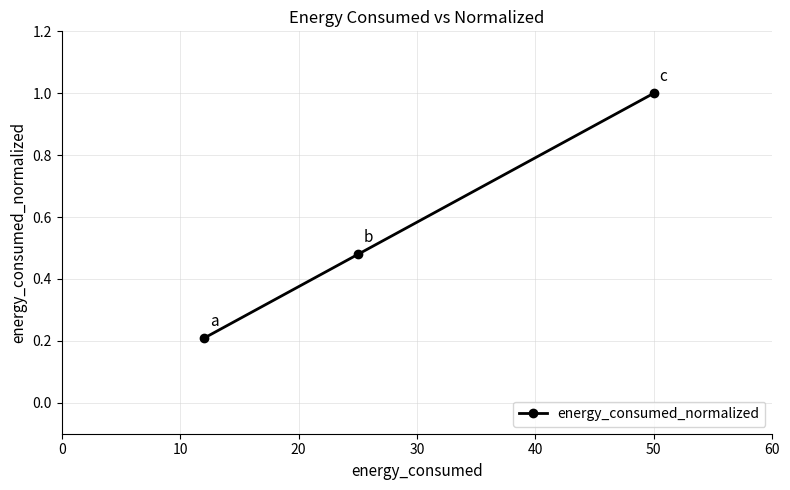

What is the average value?

0.6